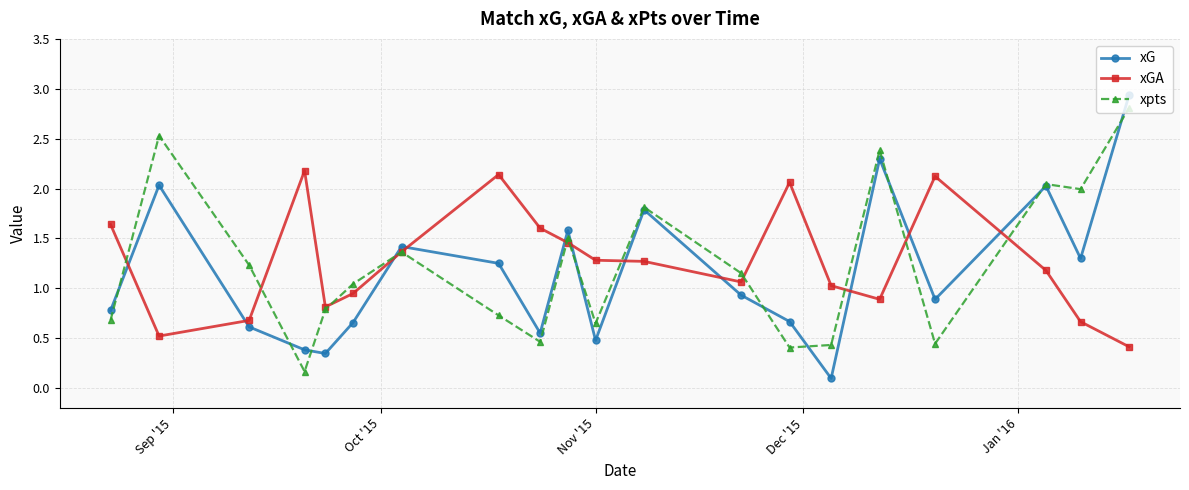

Which series ends up on top after the final intersection of xGA and xpts?

xpts